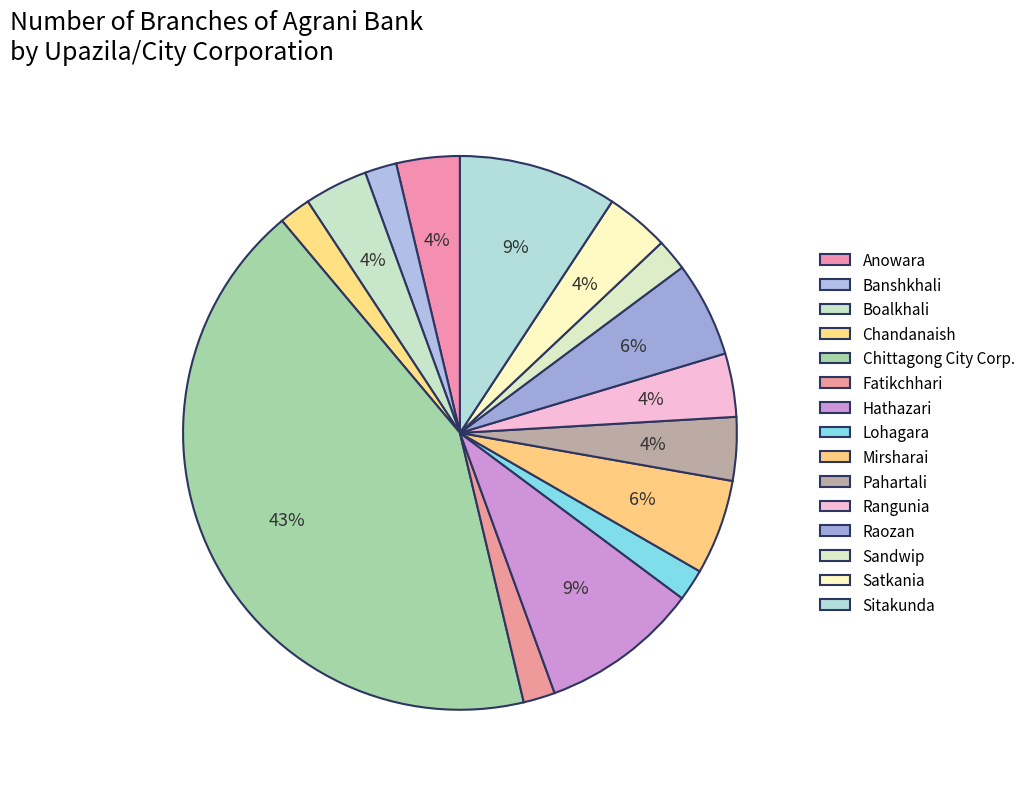

Is the sum of Raozan and Sandwip greater than half?

No